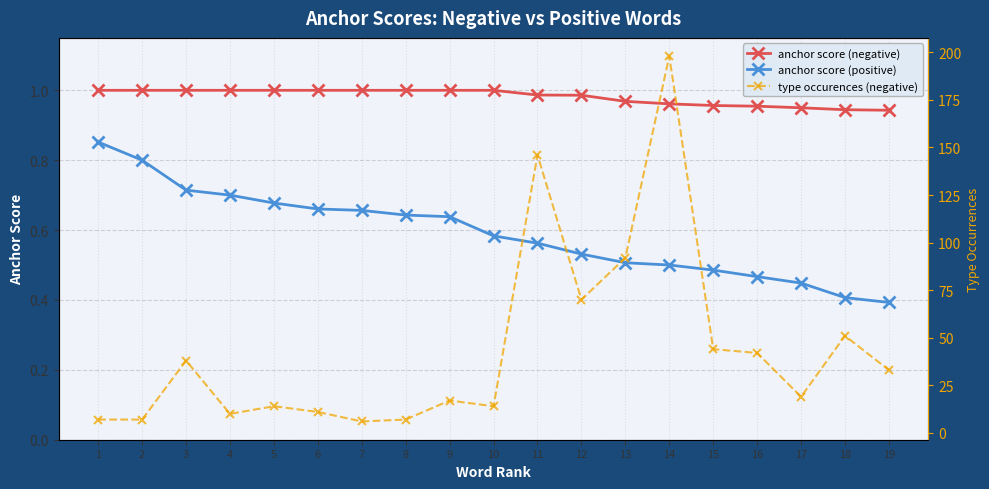

Reading left to right, what are all the values shown in this chart?

anchor score (negative): 1=1.0	2=1.0	3=1.0	4=1.0	5=1.0	6=1.0	7=1.0	8=1.0	9=1.0	10=1.0	11=1.0	12=1.0	13=1.0	14=1.0	15=1.0	16=1.0	17=0.9	18=0.9	19=0.9
anchor score (positive): 1=0.9	2=0.8	3=0.7	4=0.7	5=0.7	6=0.7	7=0.7	8=0.6	9=0.6	10=0.6	11=0.6	12=0.5	13=0.5	14=0.5	15=0.5	16=0.5	17=0.4	18=0.4	19=0.4
type occurences (negative): 1=7.0	2=7.0	3=38.0	4=10.0	5=14.0	6=11.0	7=6.0	8=7.0	9=17.0	10=14.0	11=146.0	12=70.0	13=92.0	14=198.0	15=44.0	16=42.0	17=19.0	18=51.0	19=33.0